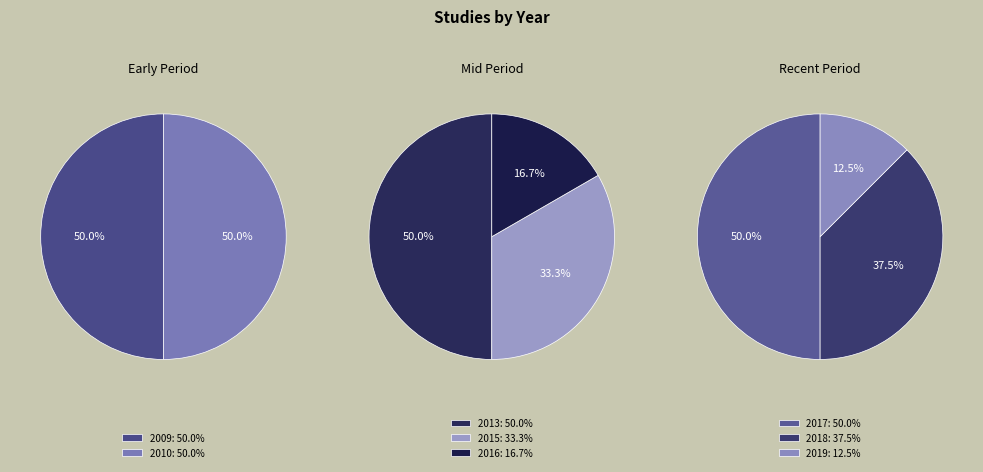

Which category has the biggest portion of the pie?

2017